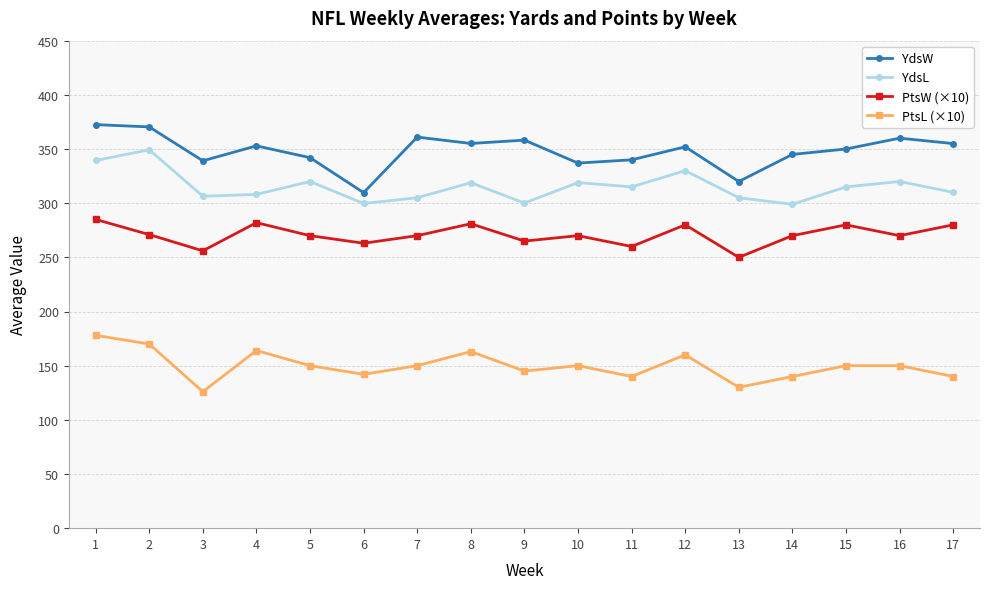

True or false: YdsW has a value of 350.0 at 15.

True